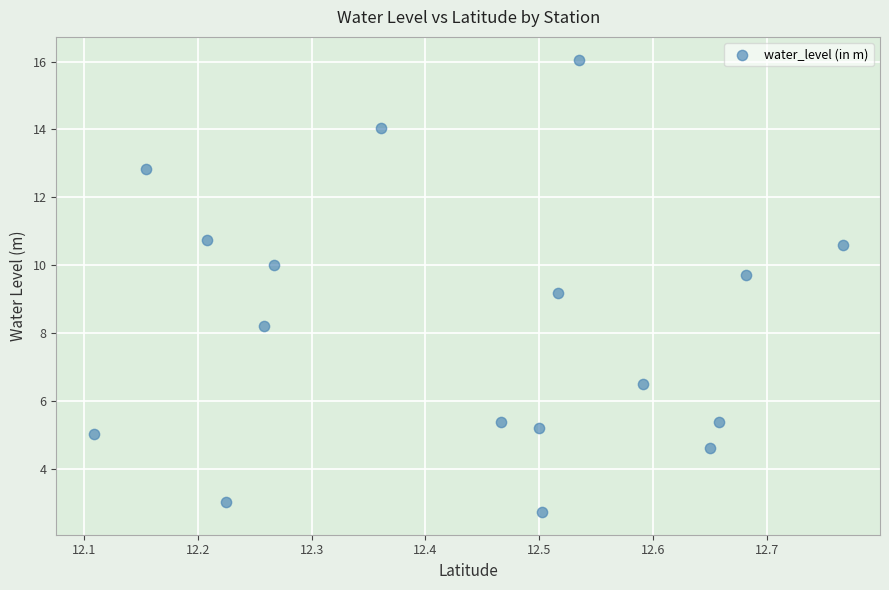

What Y value in the scatter plot is closest to 9?

9.2